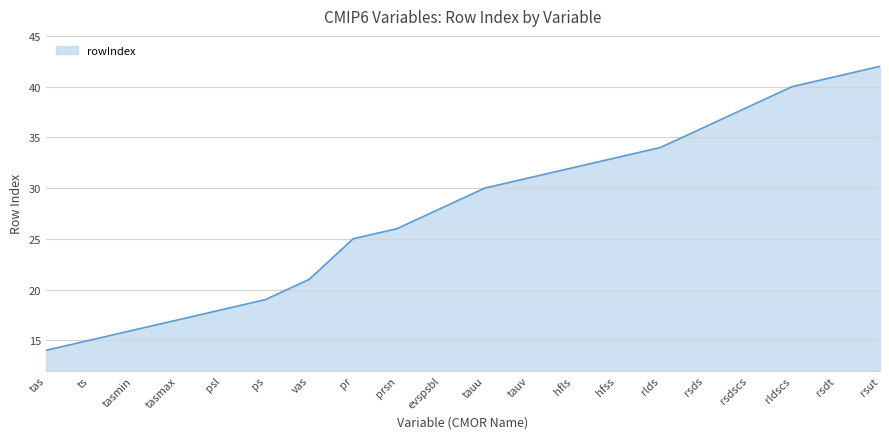

What is the approximate value at vas?

21